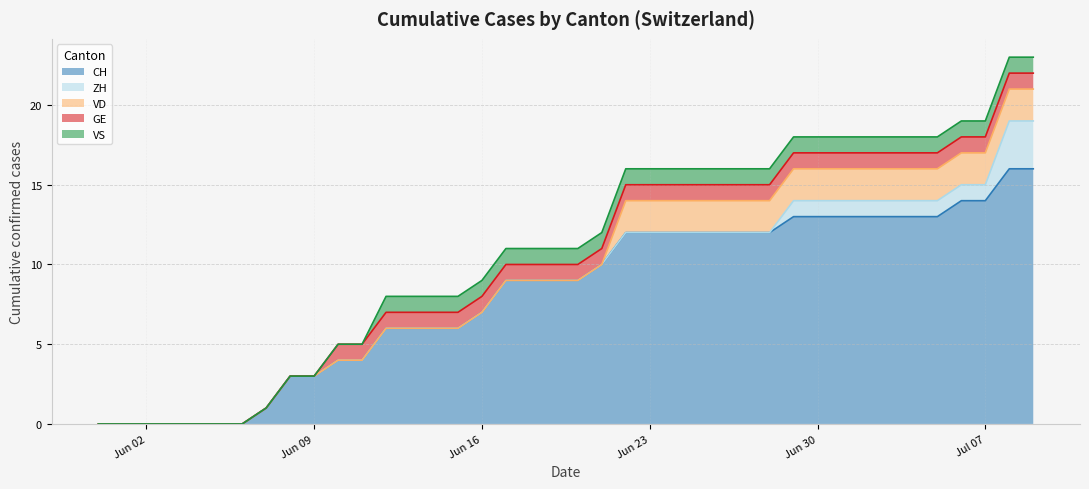

True or false: VS has a value of 2 at 2020-07-08.

False